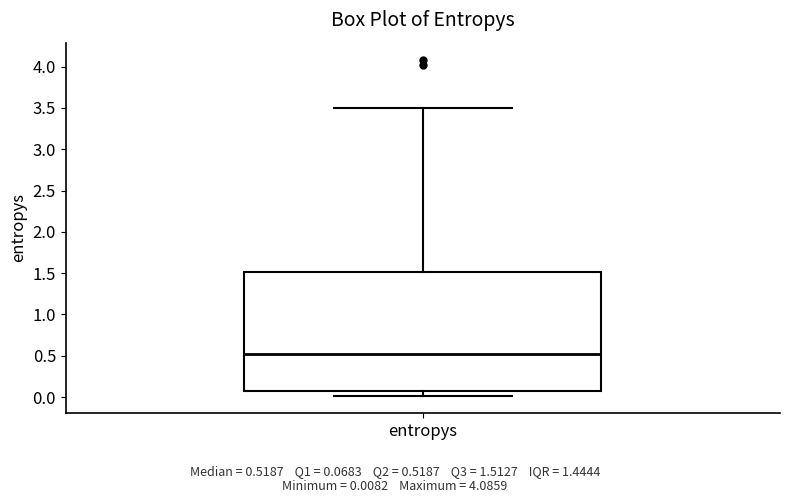

Read this box plot against the y-axis: the position of the median line, the range covered by the box, and the ends of both whiskers. The values are not printed on the chart, so give them approximately, as read against the axis.

median 0.50, box 0.05 to 1.50, whiskers 0.00 to 3.50